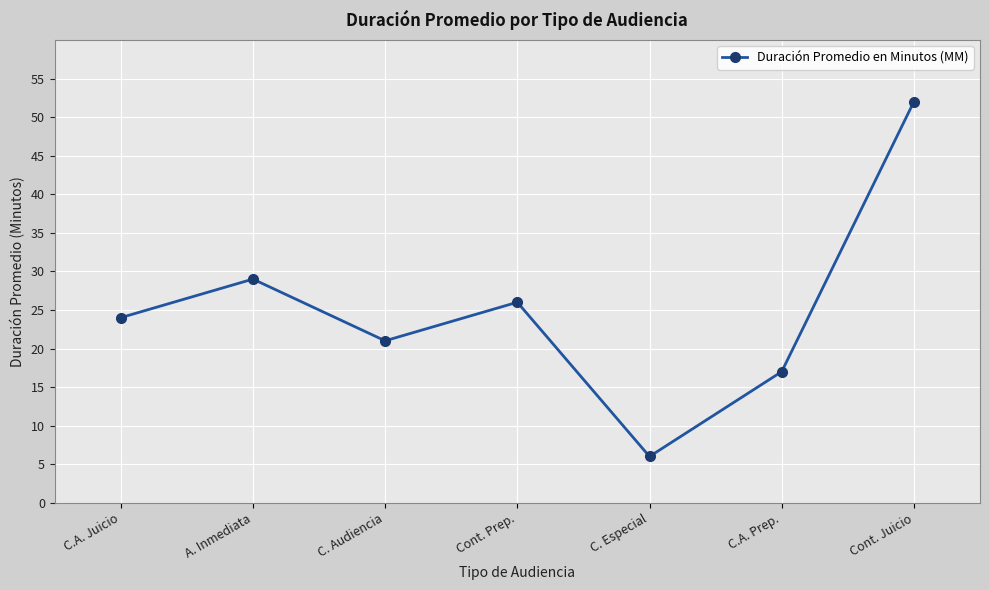

What is the greatest value displayed?

52